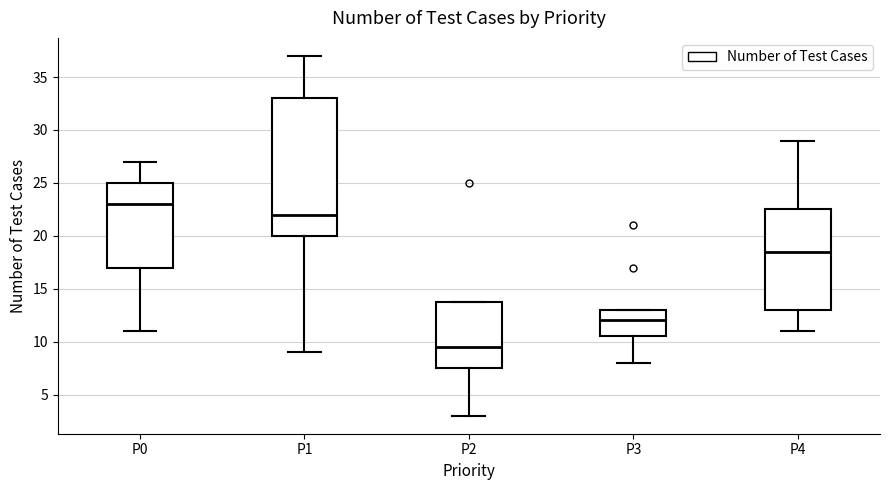

Reading left to right, transcribe this box plot: for each box, give where its median line is, the range the box spans, and where its two whiskers end, as read against the y-axis. The values are not printed on the chart, so give them approximately, as read against the axis.

P0: median 23.0, box 17.0 to 25.0, whiskers 11.0 to 27.0
P1: median 22.0, box 20.0 to 33.0, whiskers 9.0 to 37.0
P2: median 9.5, box 7.5 to 14.0, whiskers 3.0 to 14.0
P3: median 12.0, box 10.5 to 13.0, whiskers 8.0 to 13.0
P4: median 18.5, box 13.0 to 22.5, whiskers 11.0 to 29.0